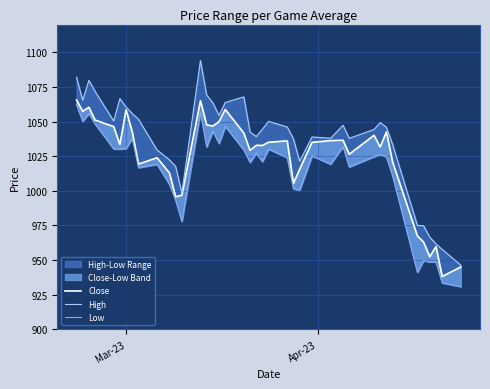

What is the minimum value for Close?

938.1